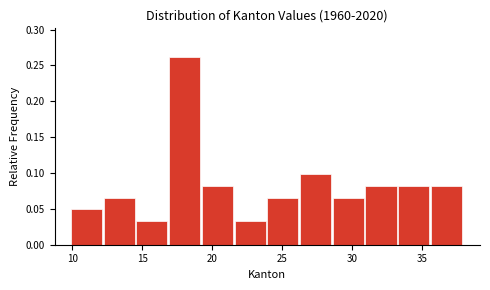

What is the height of the bar covering 24.0 to 26.5 on the x-axis? Neither the bar edges nor the heights are printed on the chart, so give them approximately, as read against the axes.

0.065